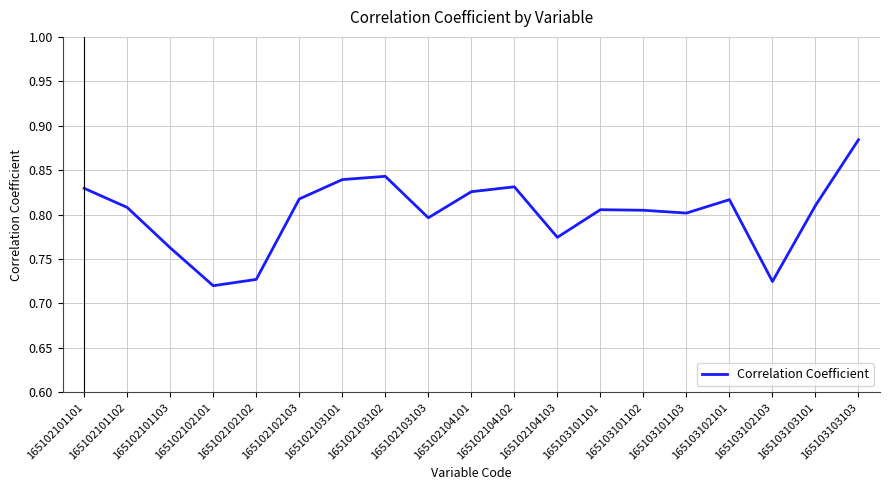

What is the difference between the maximum and minimum values?

0.2